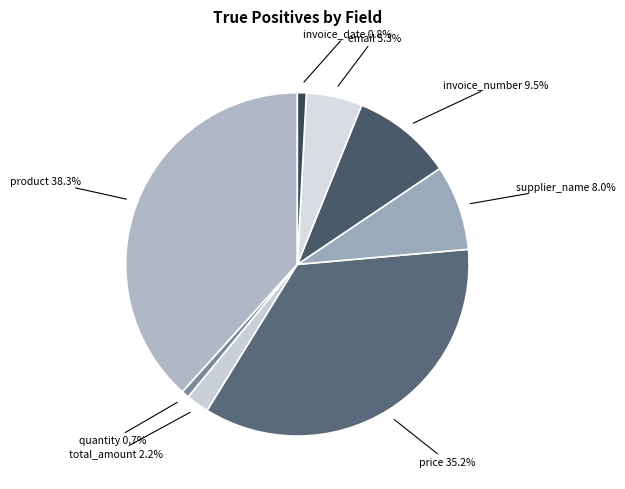

Does supplier_name account for over 50% of the chart?

No